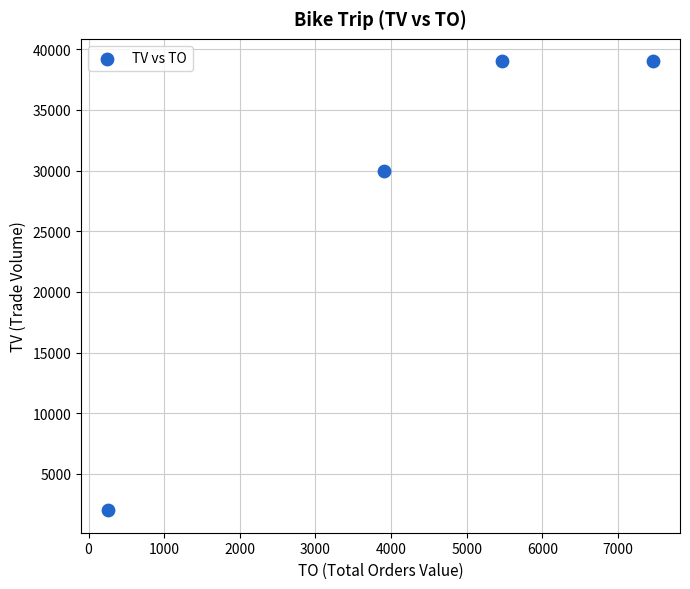

What is the average Y value?

27500